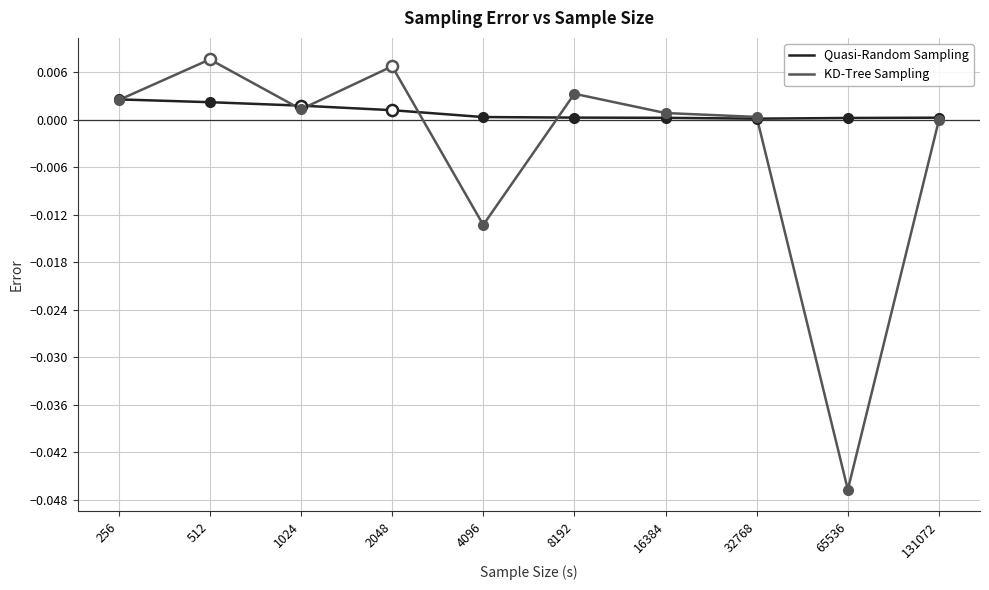

Rank the series by their average value, from lowest to highest.

KD-Tree Sampling, Quasi-Random Sampling